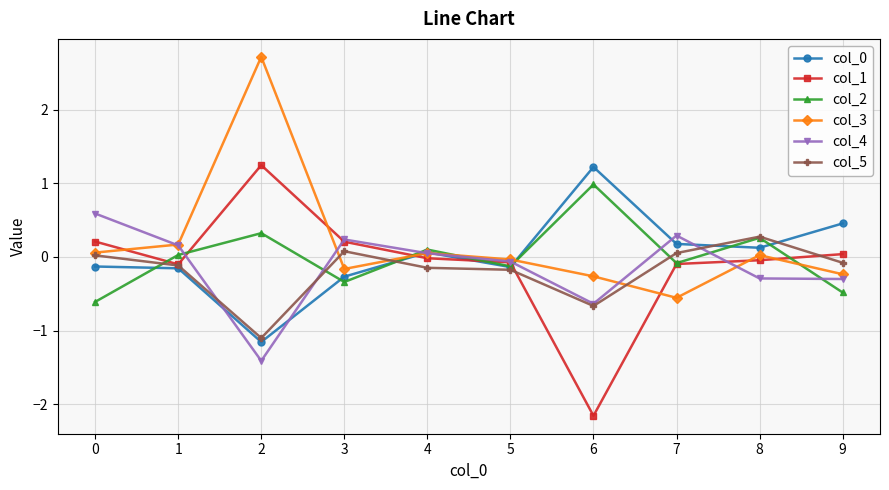

Where is the first local minimum for col_2?

3